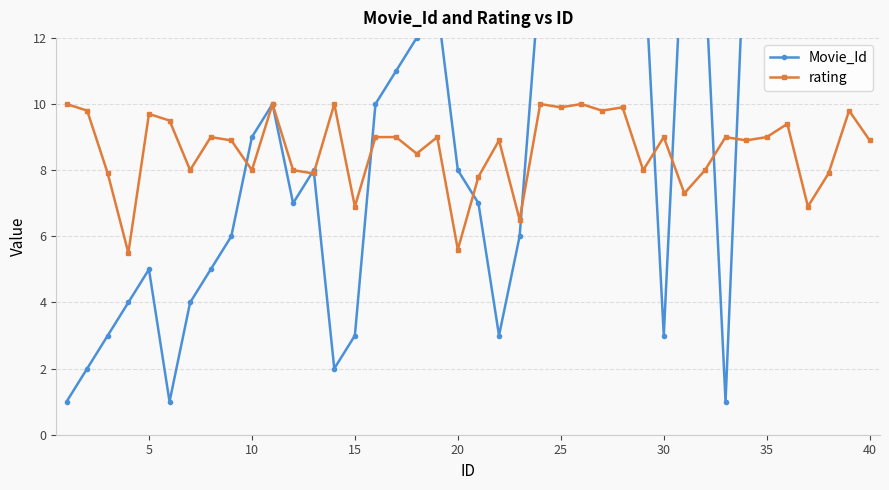

How many values in the rating series are below 9?

20